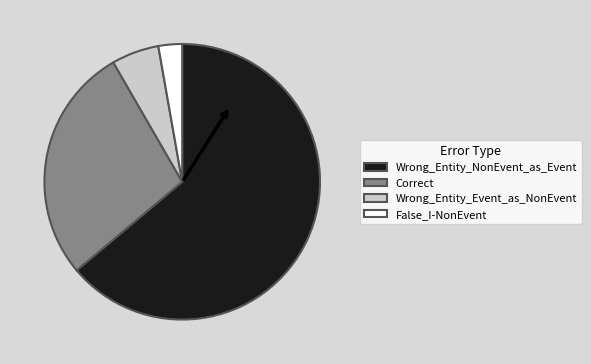

Which category accounts for the majority?

Wrong_Entity_NonEvent_as_Event